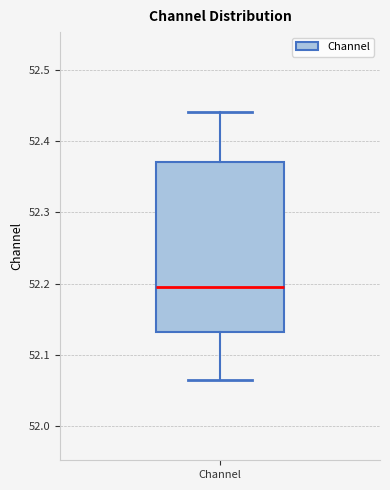

Transcribe this box plot: give where the median line is, the range the box spans, and where the two whiskers end, as read against the y-axis. The values are not printed on the chart, so give them approximately, as read against the axis.

median 52.20, box 52.13 to 52.37, whiskers 52.06 to 52.44